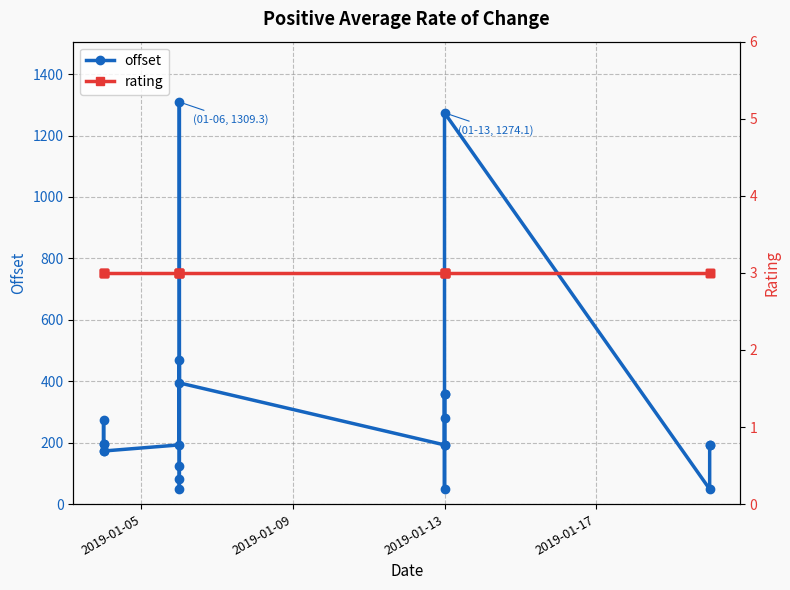

The value of offset at 2019-01-13 is 512.5. True or false?

False